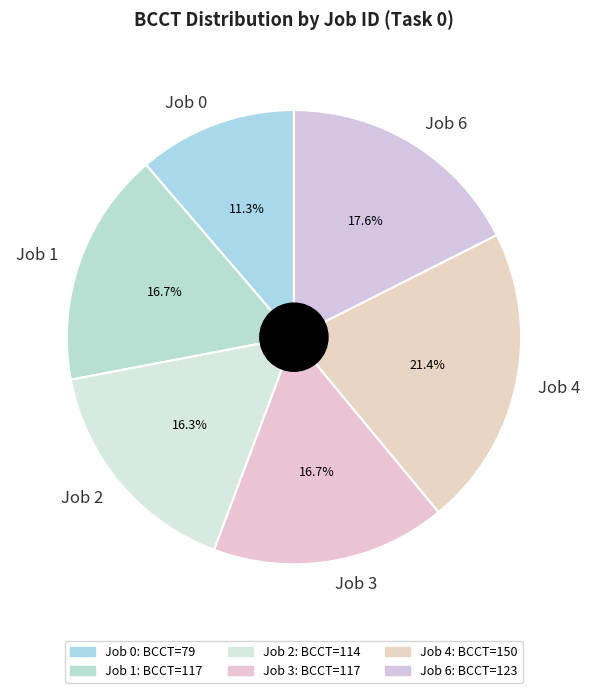

What is the total percentage of Job 3 and Job 6?

34.3%